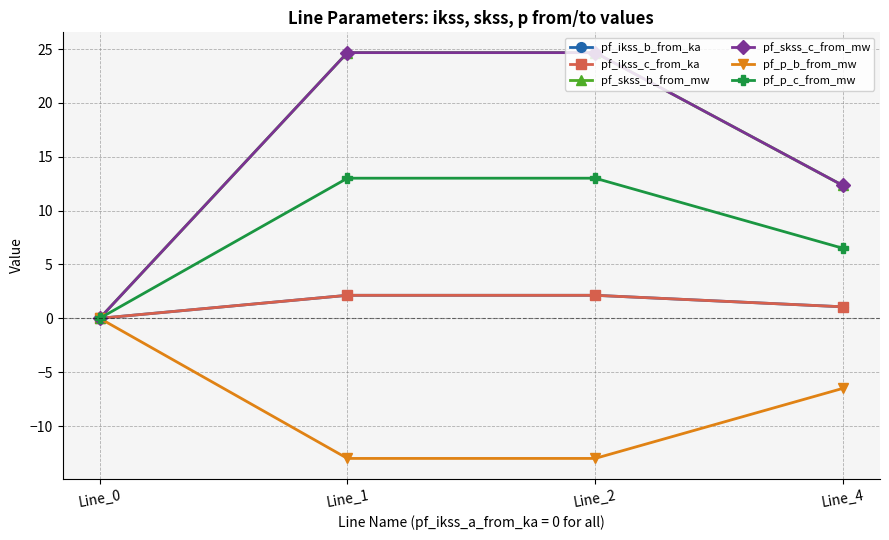

Does the chart have visible grid lines?

Yes